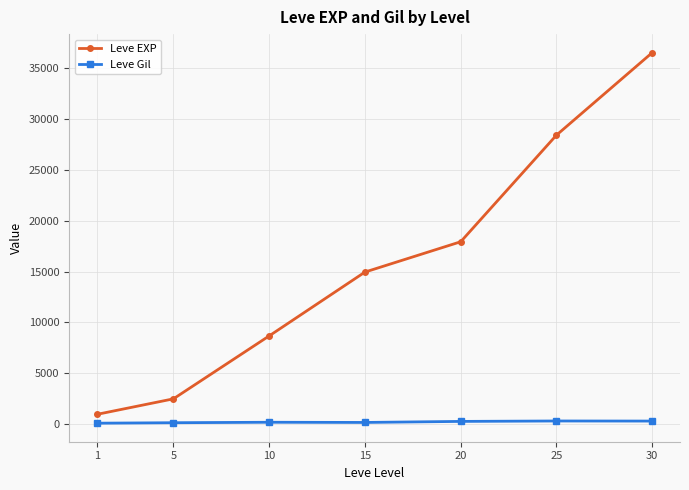

Where does the Leve Gil series first go above 204?

10